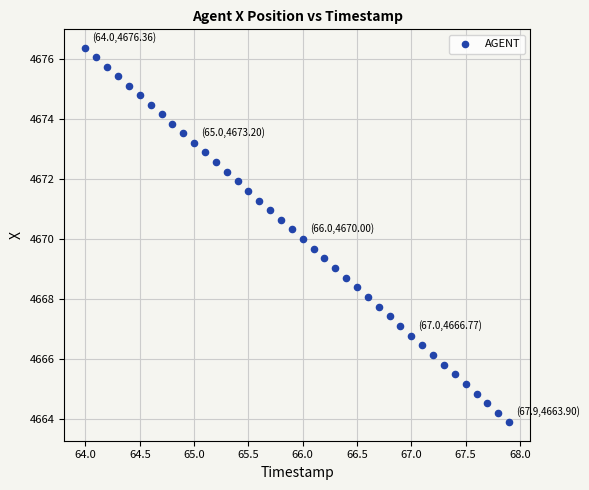

What is the range of Y values (max minus min)?

12.5